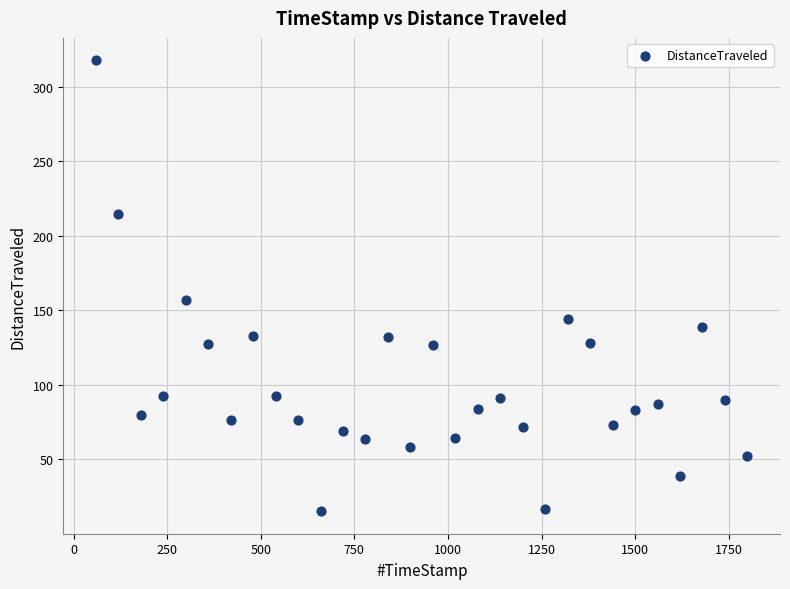

What is the range of Y values (max minus min)?

302.6